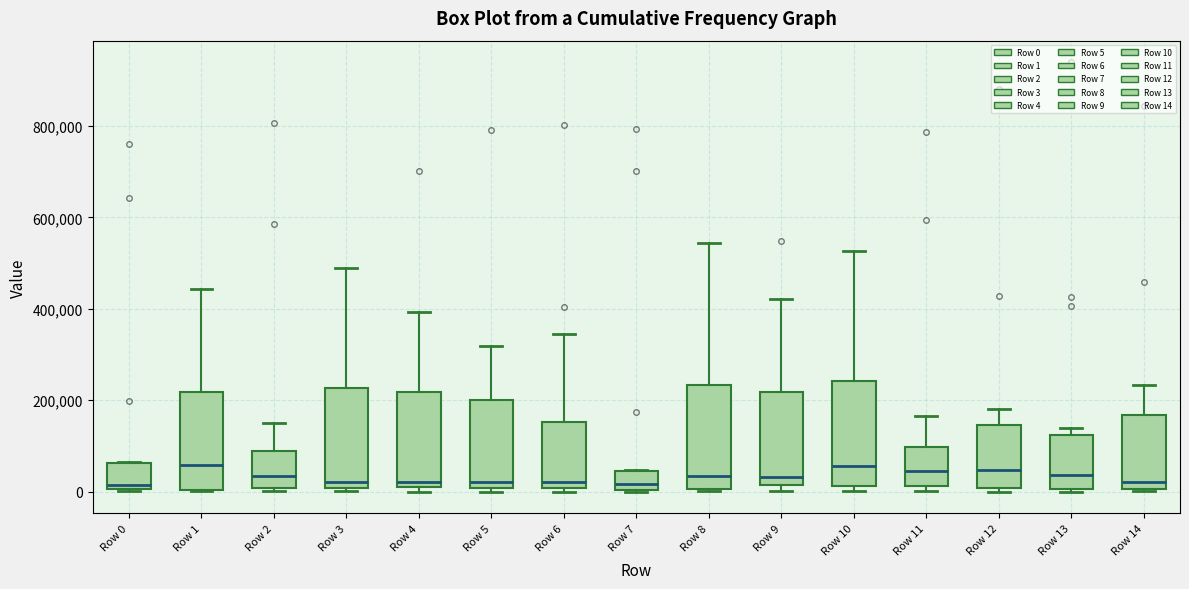

Where does the median line of the box for Row 7 sit on the y-axis? The values are not printed on the chart, so give them approximately, as read against the axis.

20000